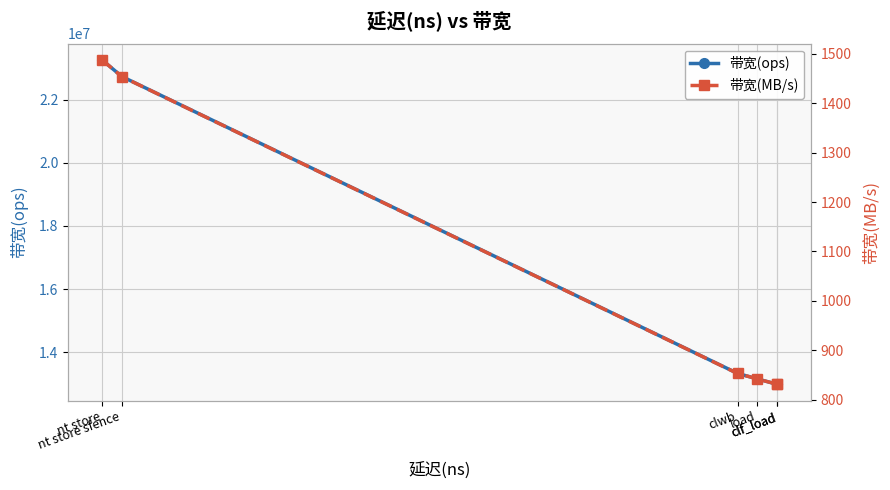

What is the sum of the 带宽(ops) values at nt store and nt store sfence?

45983085